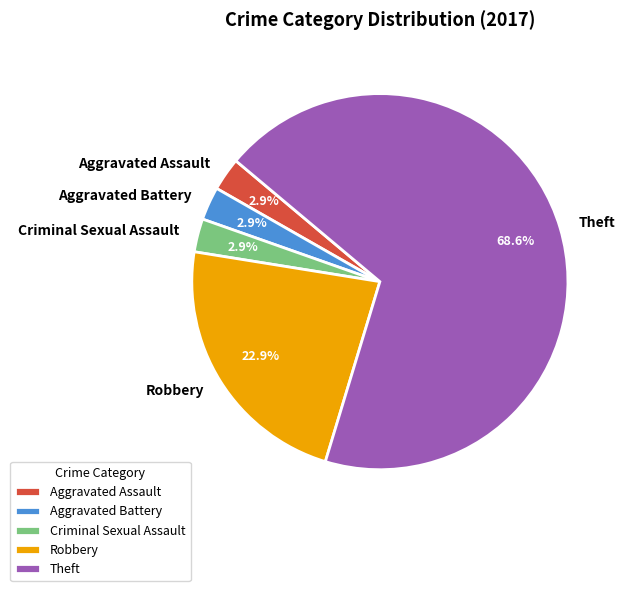

Is it true that Robbery is 23% of the pie?

True